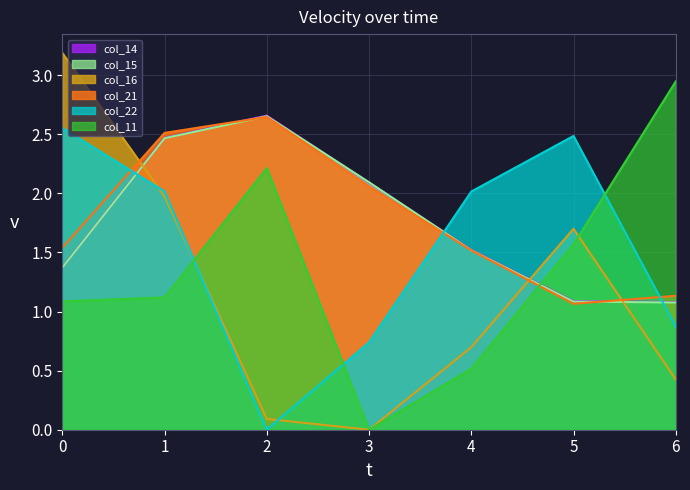

The col_22 series shows 1.7 at 5. True or false?

False